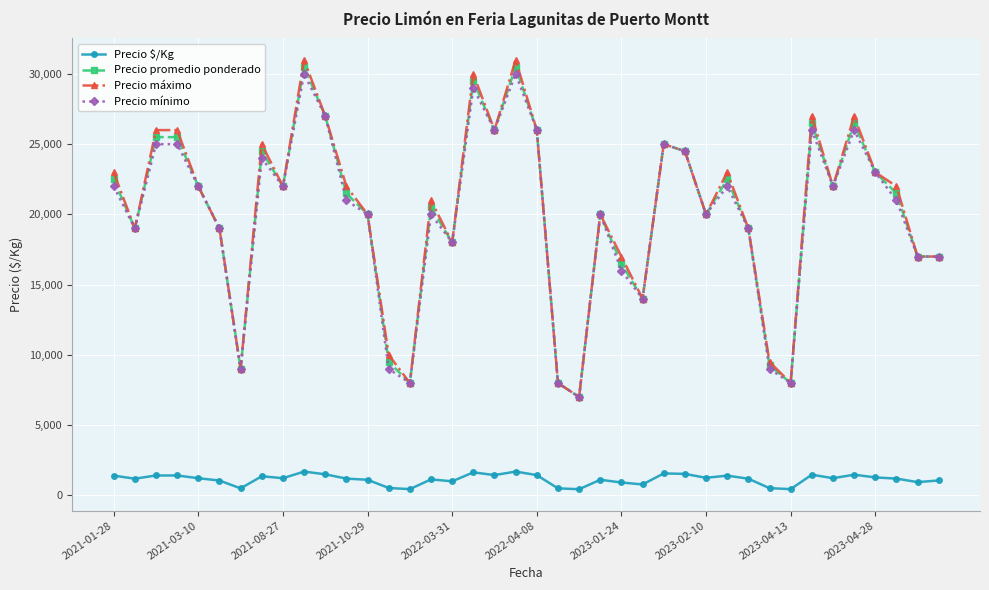

What is the value of the Precio promedio ponderado point at the 21st from the left?

26000